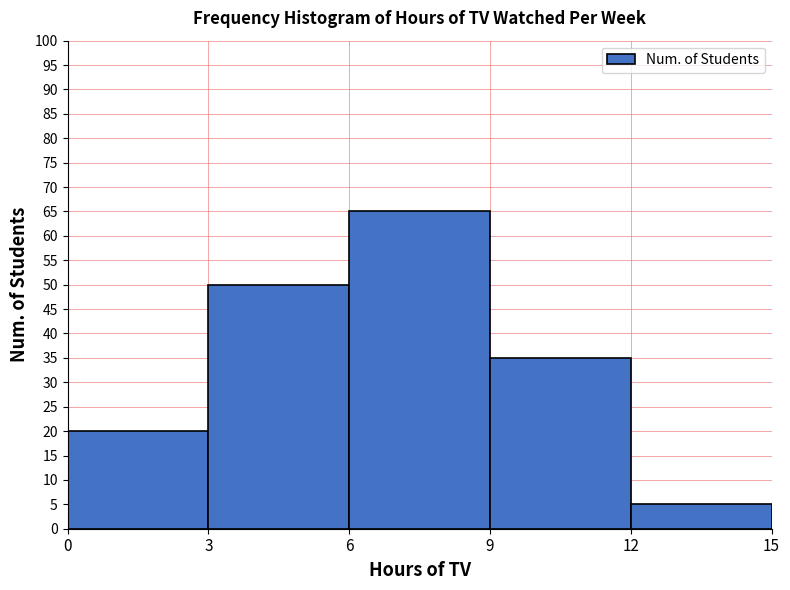

Over which range of the x-axis is the bar tallest?

6 to 9